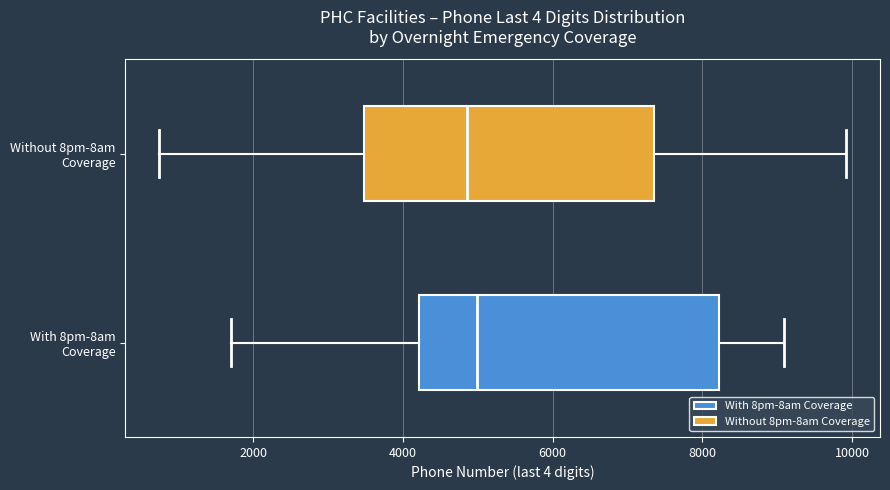

Where does the left whisker of the box for Without 8pm-8am Coverage end on the x-axis? The values are not printed on the chart, so give them approximately, as read against the axis.

800